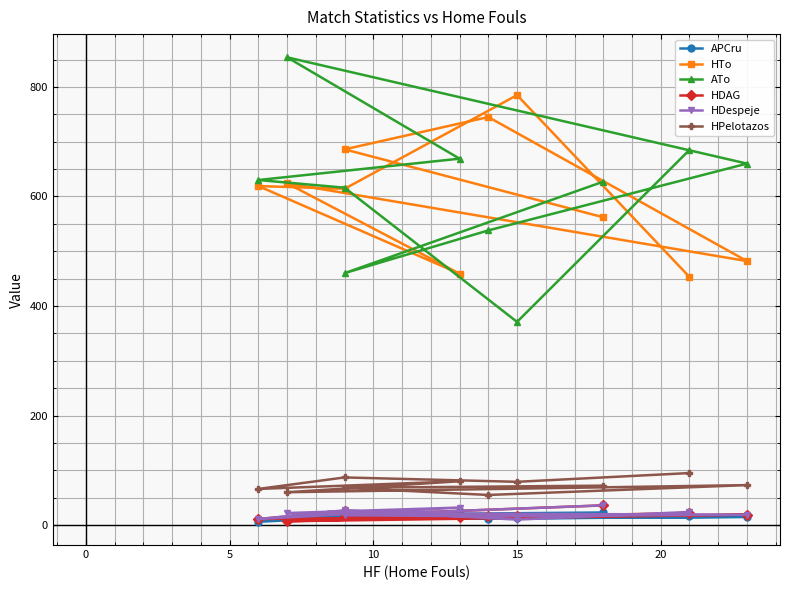

The ATo series shows 939 at 7. True or false?

False